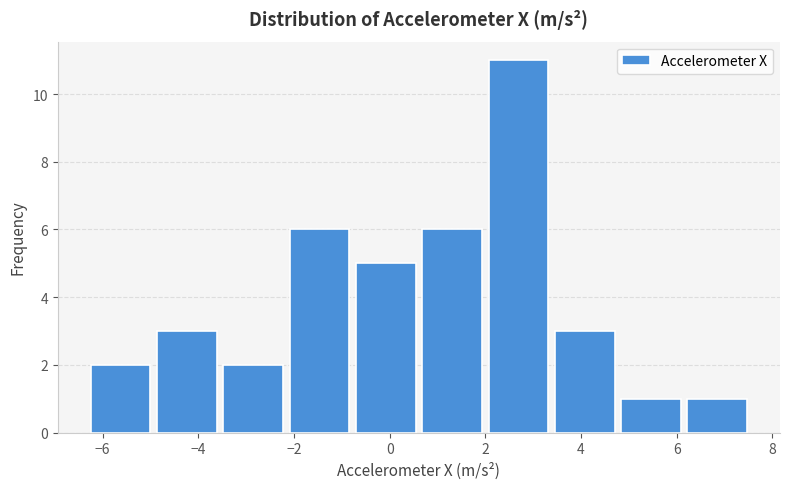

Reading left to right, list every bar in this chart as the range it spans on the x-axis followed by its height. Neither the bar edges nor the heights are printed on the chart, so give them approximately, as read against the axes.

-6.4 to -5.0: 2
-5.0 to -3.6: 3
-3.6 to -2.2: 2
-2.2 to -0.8: 6
-0.8 to 0.6: 5
0.6 to 2.0: 6
2.0 to 3.4: 11
3.4 to 4.8: 3
4.8 to 6.2: 1
6.2 to 7.6: 1